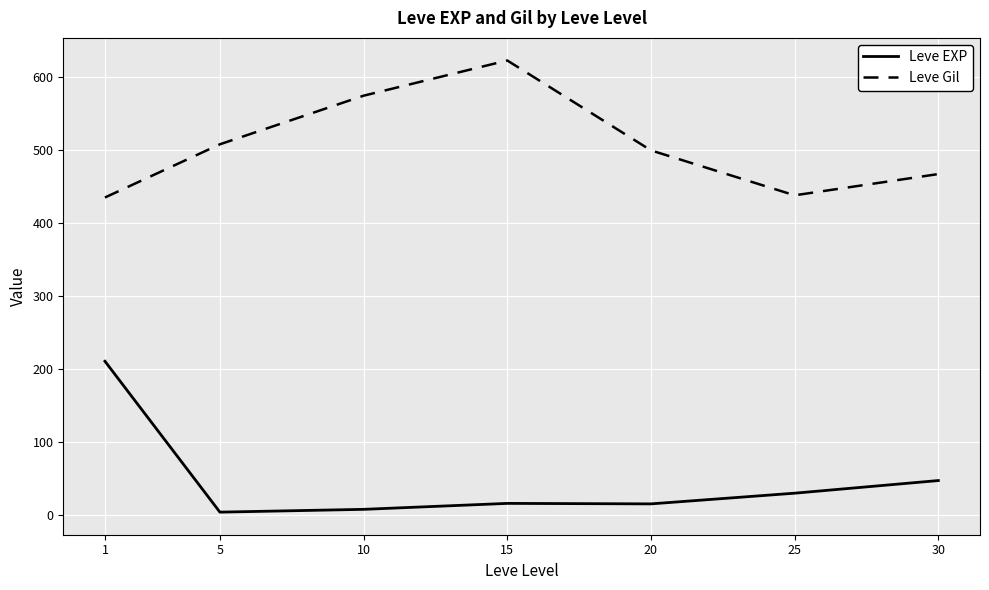

Is the value of Leve EXP at 25 greater than the value of Leve Gil at 15?

No